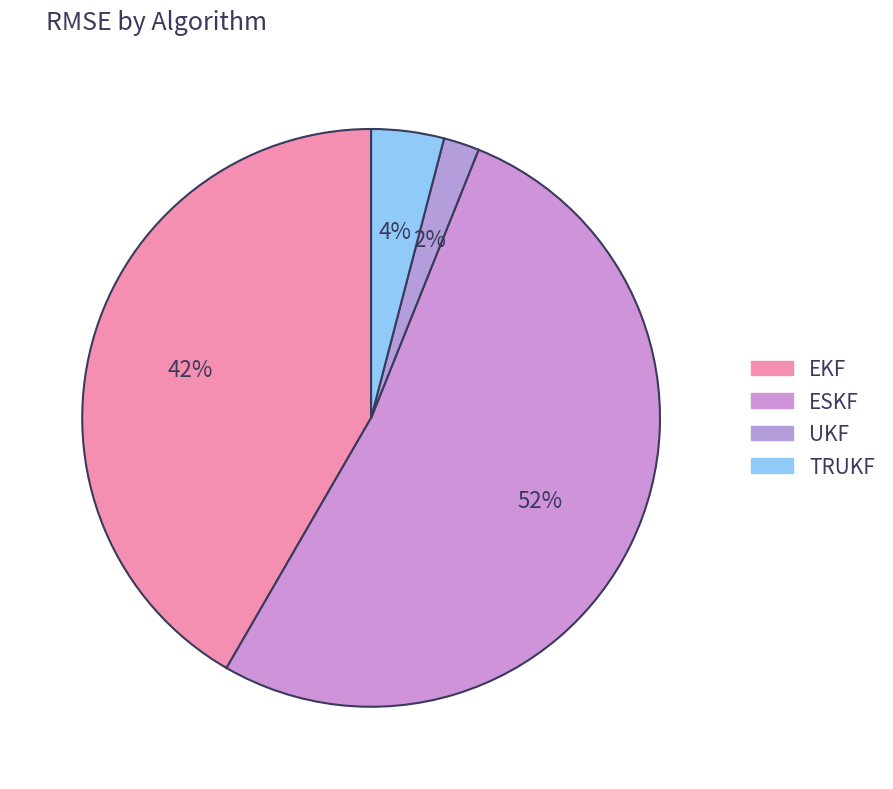

What is the ratio of the value at ESKF to the value at TRUKF?

12.9